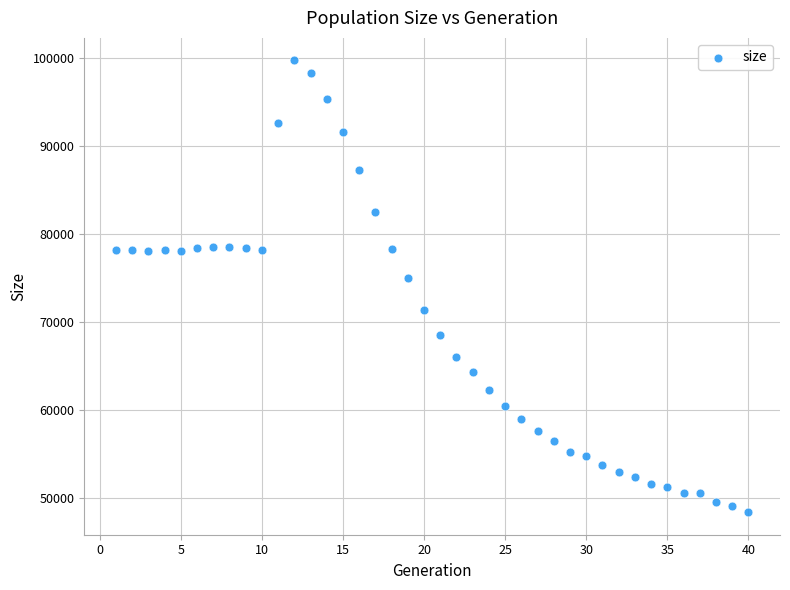

What is the range of X values (max minus min)?

39